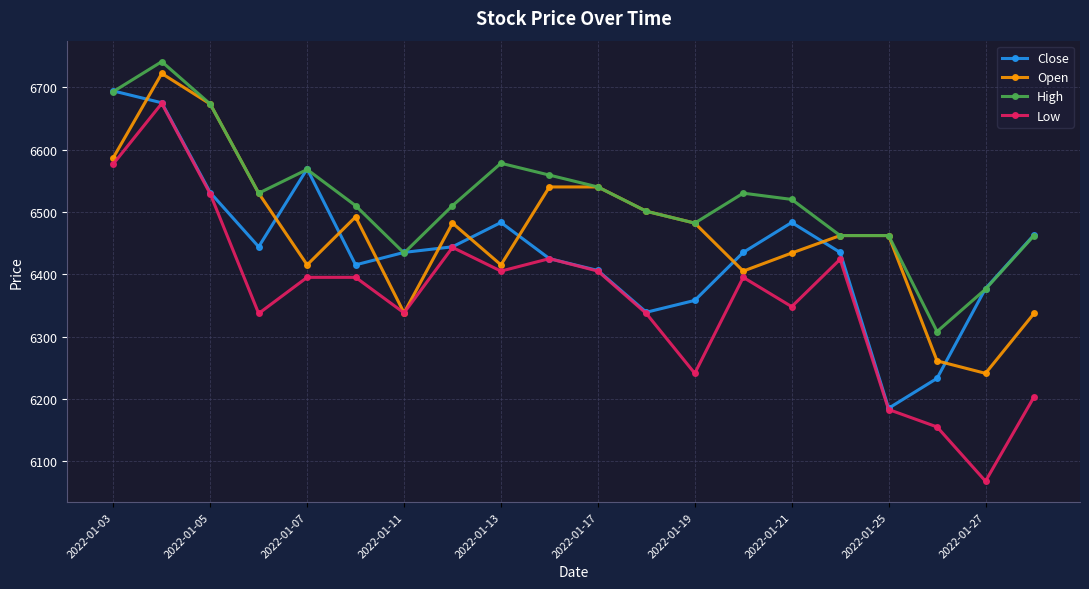

Rank the series by their average value, from highest to lowest.

High, Open, Close, Low